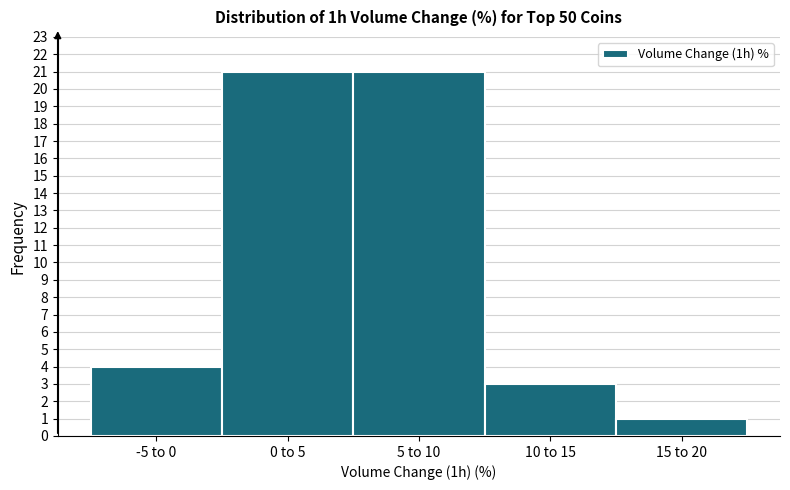

Reading right to left, what are all the values shown in this chart?

15 to 20=1	10 to 15=3	5 to 10=21	0 to 5=21	-5 to 0=4